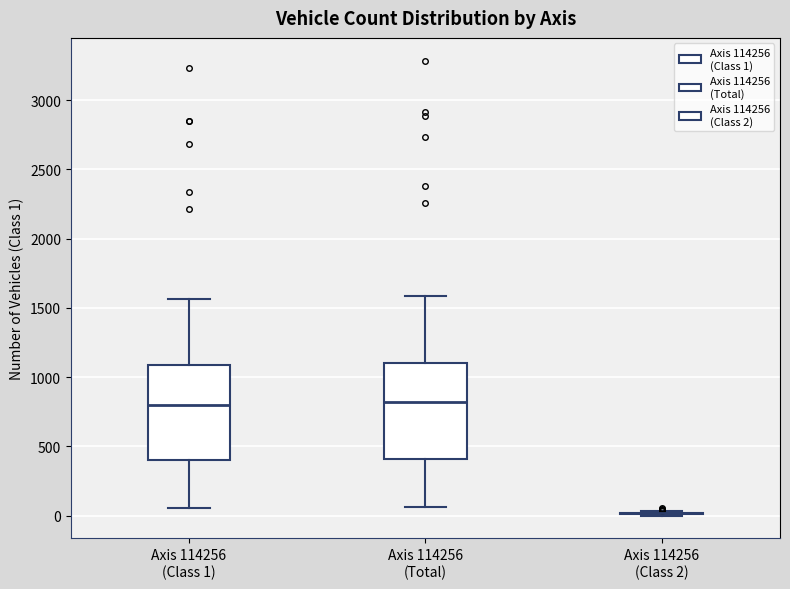

Reading left to right, read every box against the y-axis: the position of its median line, the range the box covers, and the ends of its whiskers. The values are not printed on the chart, so give them approximately, as read against the axis.

Axis 114256 (Class 1): median 800, box 400 to 1100, whiskers 50 to 1550
Axis 114256 (Total): median 800, box 400 to 1100, whiskers 50 to 1600
Axis 114256 (Class 2): box collapsed to a line at 0, whiskers 0 to 50